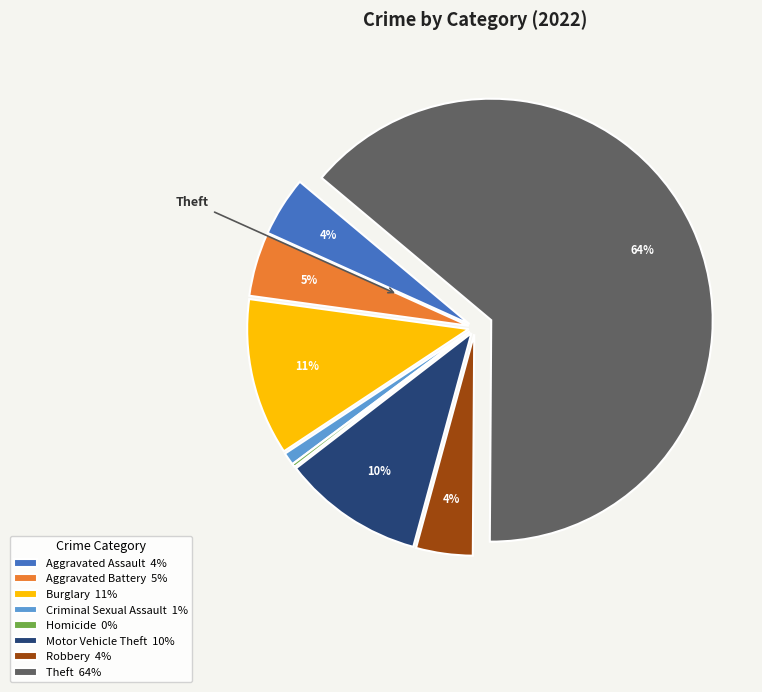

To the nearest percent, what percentage of the pie is Burglary 11%?

11%